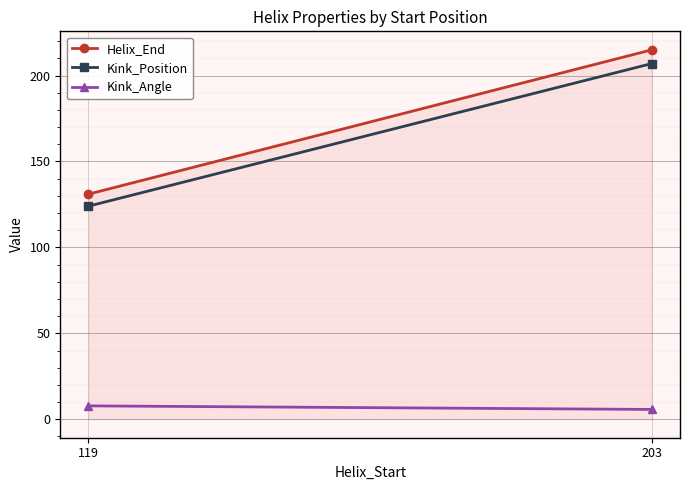

Rank the series at 119 from lowest to highest value.

Kink_Angle, Kink_Position, Helix_End